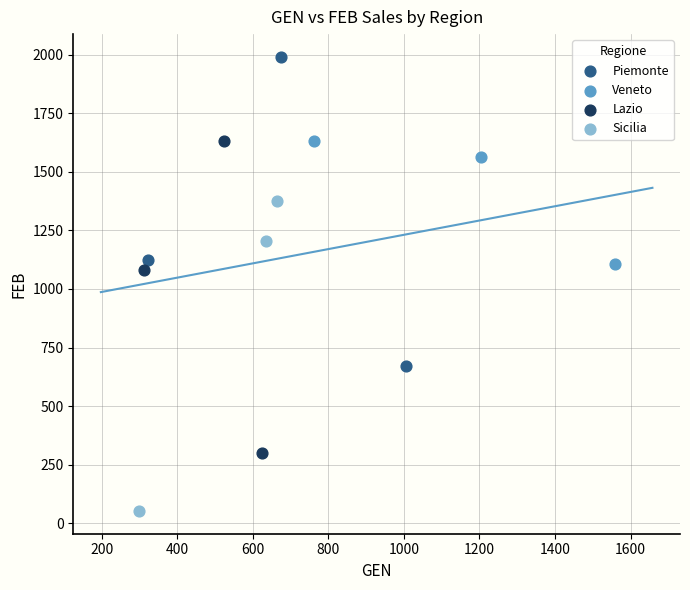

Which series reaches the maximum Y coordinate?

Piemonte